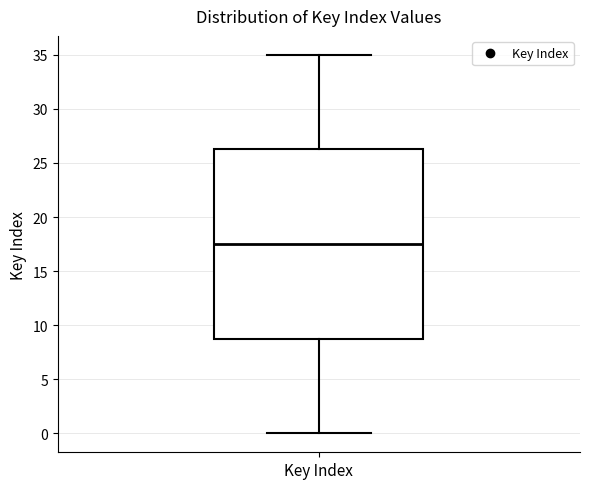

Where does the lower whisker of the box for Key Index end on the y-axis? The values are not printed on the chart, so give them approximately, as read against the axis.

0.0